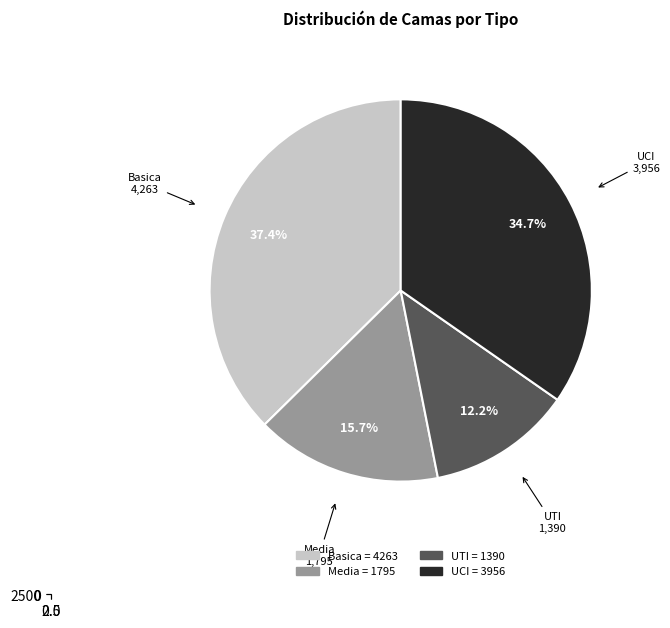

Combined, do UCI and UTI account for over 50%?

No